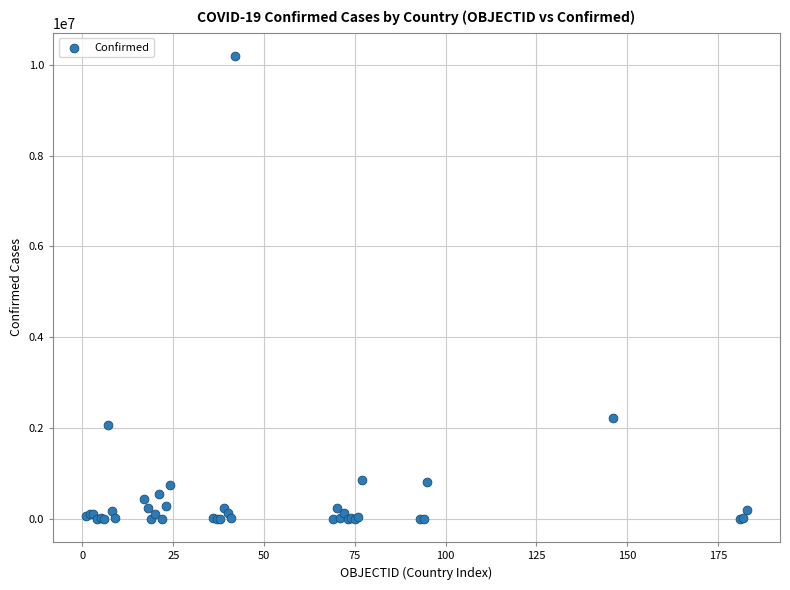

What Y value in the scatter plot is closest to 5097672?

2229663